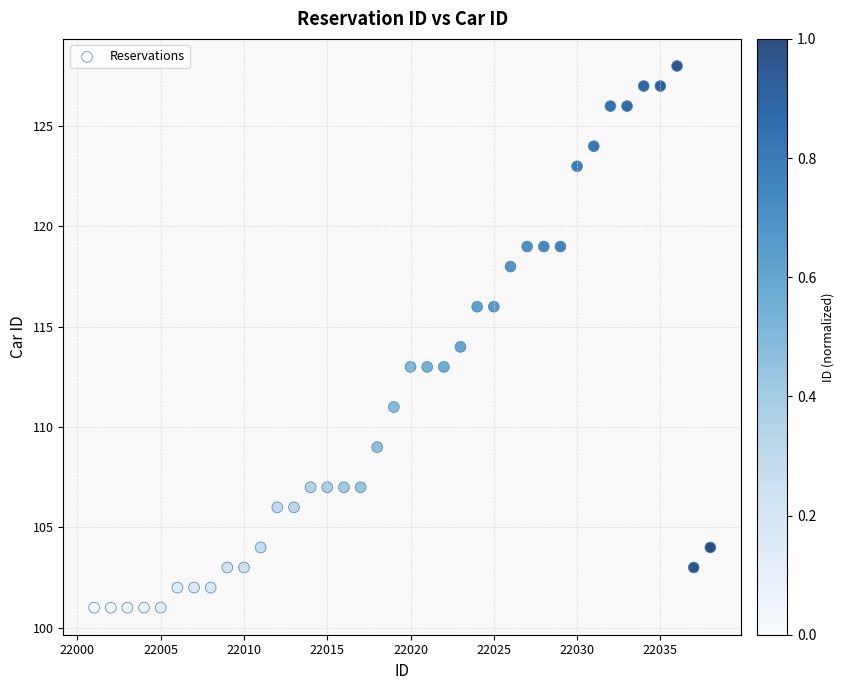

What is the range of X values (max minus min)?

37